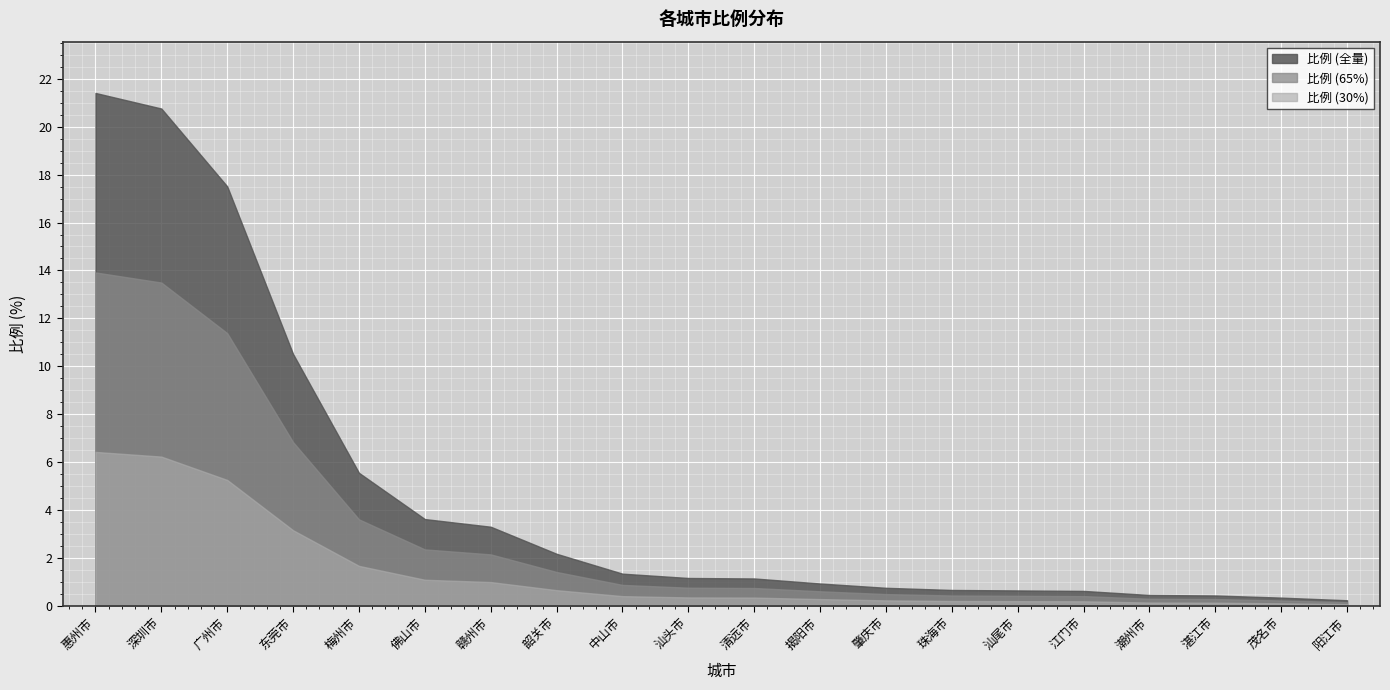

What is the minimum value shown in the chart?

0.1